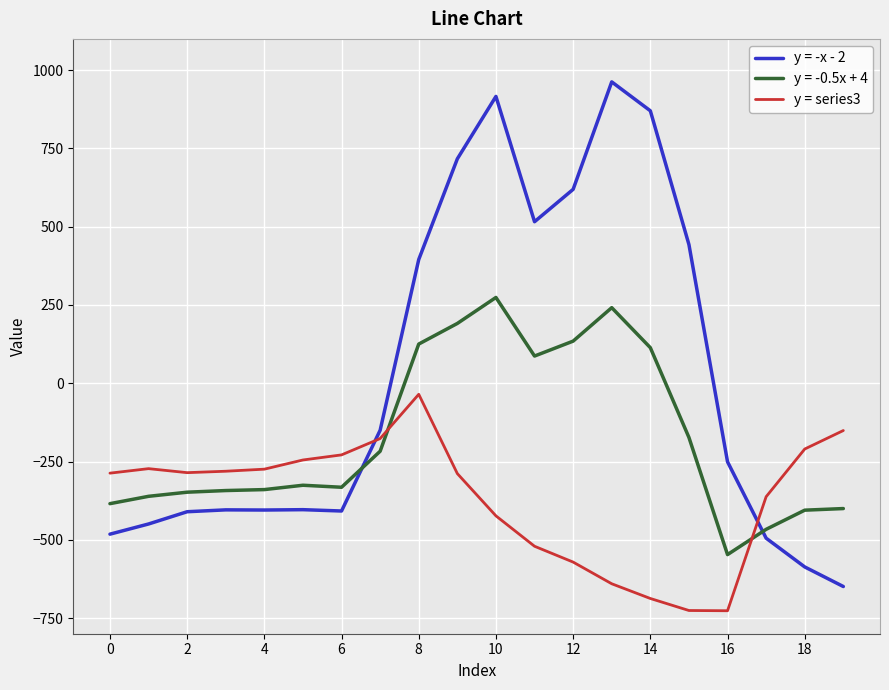

What is the lowest value of the y = series3 series?

-726.6